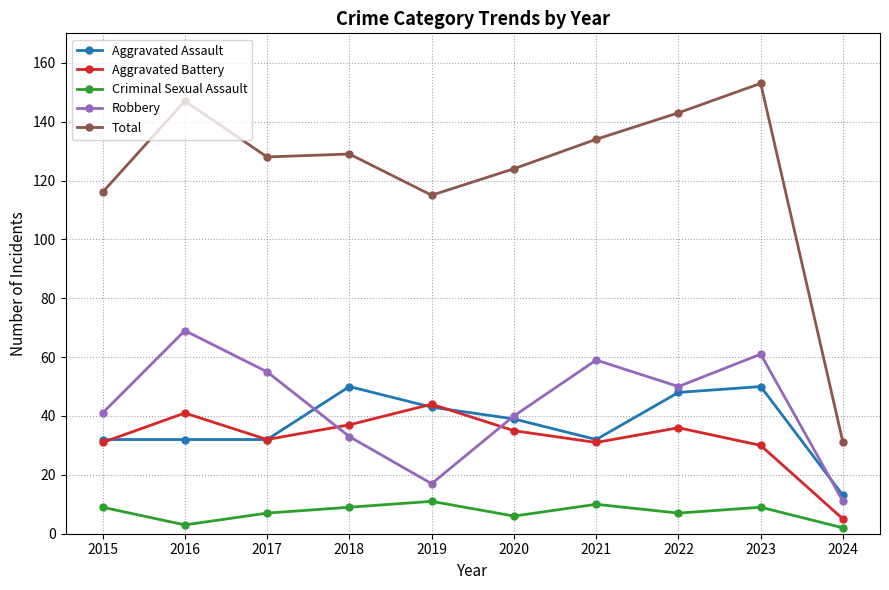

How many values in the Aggravated Assault series are below 39?

5